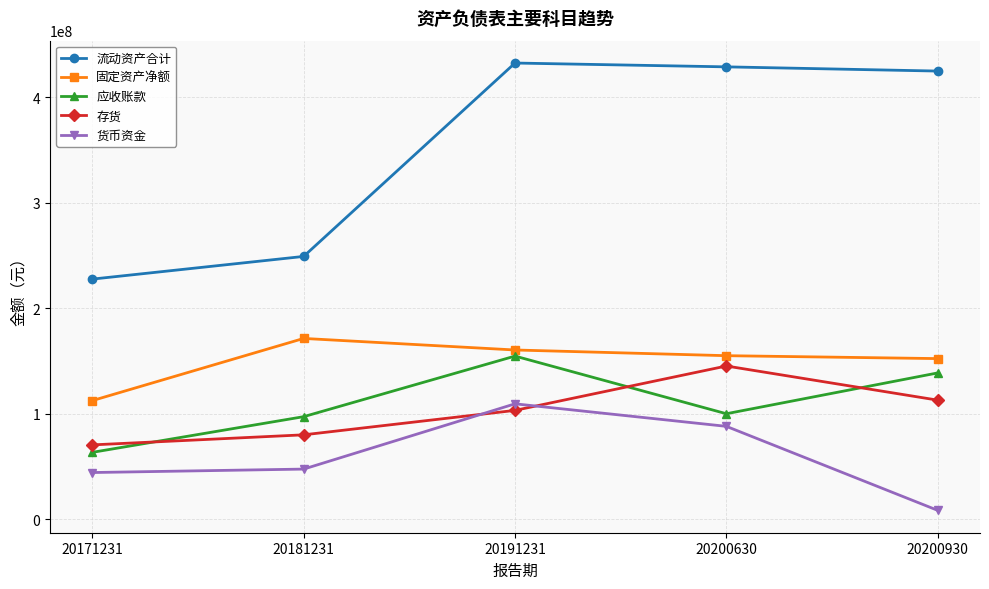

In 存货, how many points are higher than both neighbors (excluding endpoints)?

1